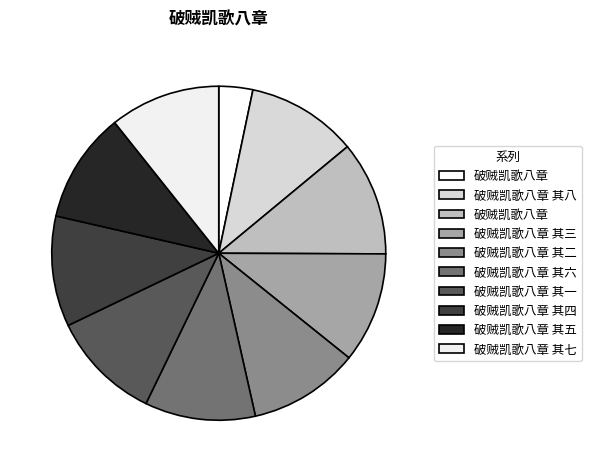

Which slice is the largest?

破贼凯歌八章